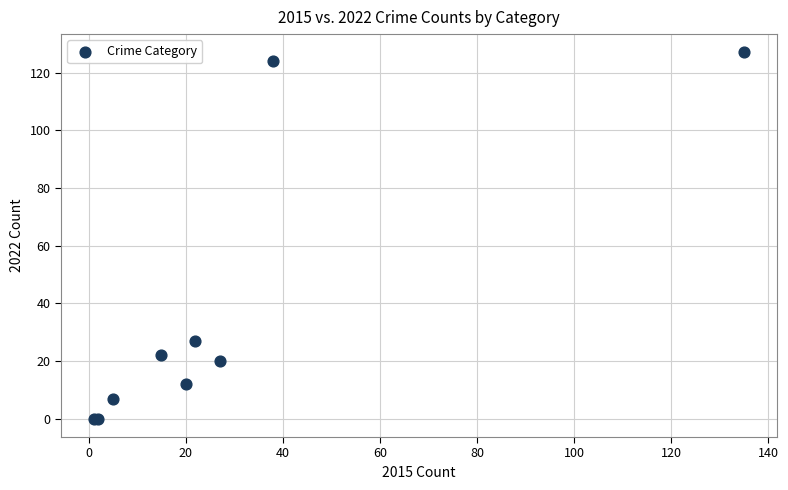

What Y value in the scatter plot is closest to 63?

27